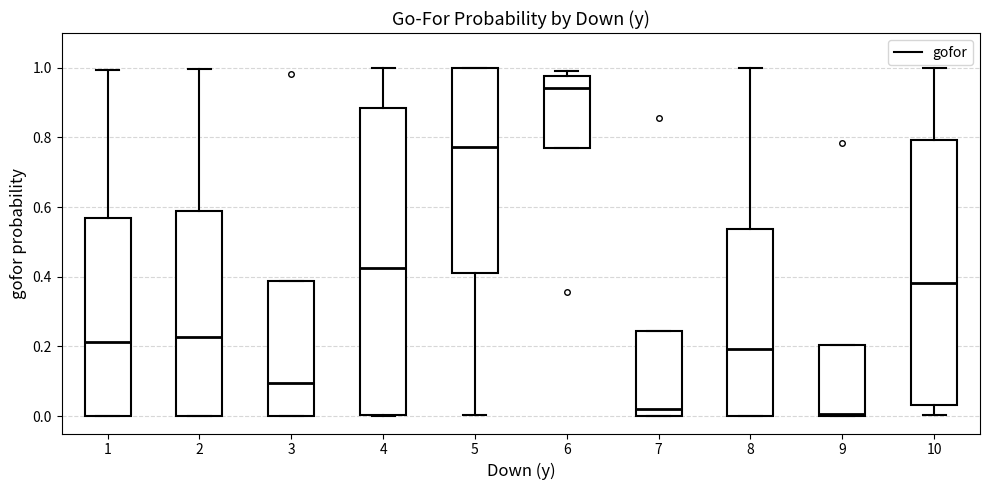

Reading left to right, transcribe this box plot: for each box, give where its median line is, the range the box spans, and where its two whiskers end, as read against the y-axis. The values are not printed on the chart, so give them approximately, as read against the axis.

1: median 0.22, box 0.00 to 0.56, whiskers 0.00 to 1.00
2: median 0.22, box 0.00 to 0.58, whiskers 0.00 to 1.00
3: median 0.10, box 0.00 to 0.38, whiskers 0.00 to 0.38
4: median 0.42, box 0.00 to 0.88, whiskers 0.00 to 1.00
5: median 0.78, box 0.42 to 1.00, whiskers 0.00 to 1.00
6: median 0.94, box 0.78 to 0.98, whiskers 0.78 to 1.00
7: median 0.02, box 0.00 to 0.24, whiskers 0.00 to 0.24
8: median 0.20, box 0.00 to 0.54, whiskers 0.00 to 1.00
9: median 0.00, box 0.00 to 0.20, whiskers 0.00 to 0.20
10: median 0.38, box 0.04 to 0.80, whiskers 0.00 to 1.00